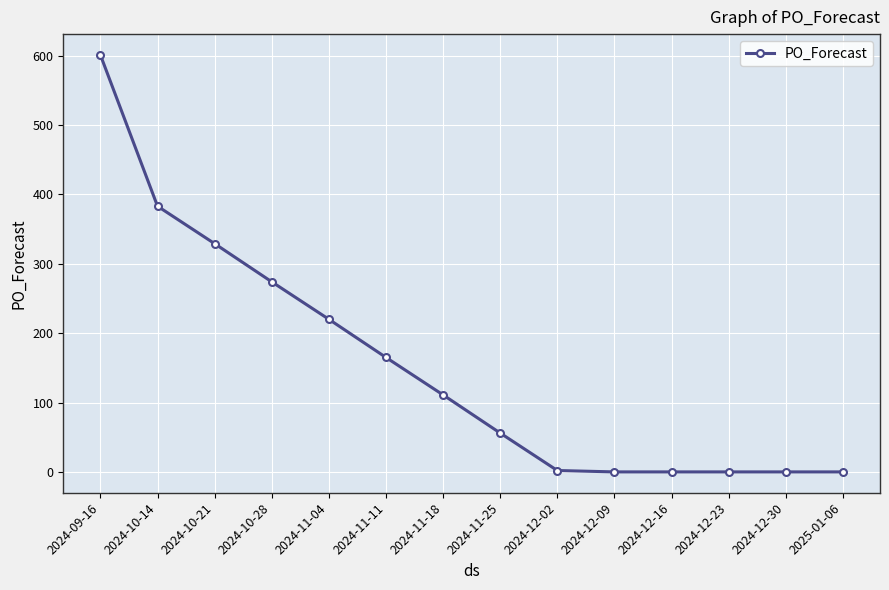

What is the label of the 4th point from the right?

2024-12-16